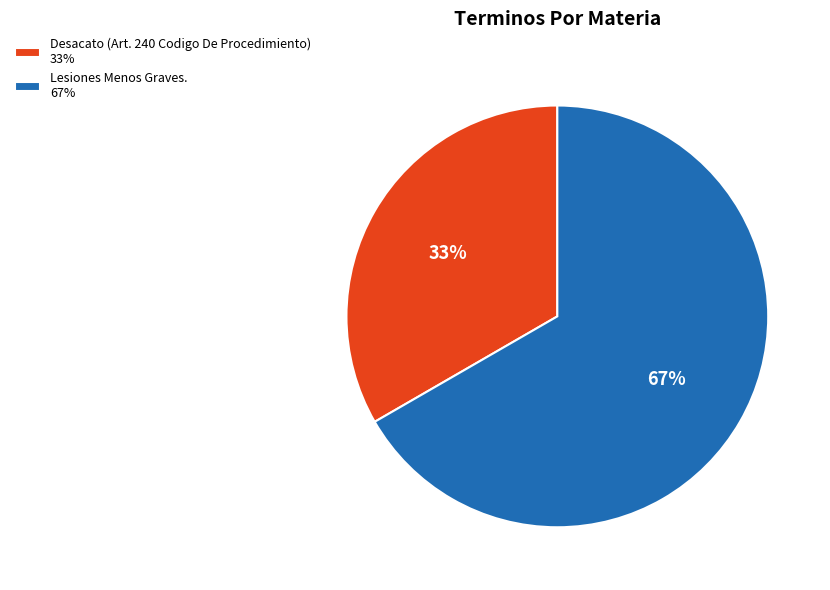

The Desacato (Art. 240 Codigo De Procedimiento) slice represents 33% of the pie. True or false?

True